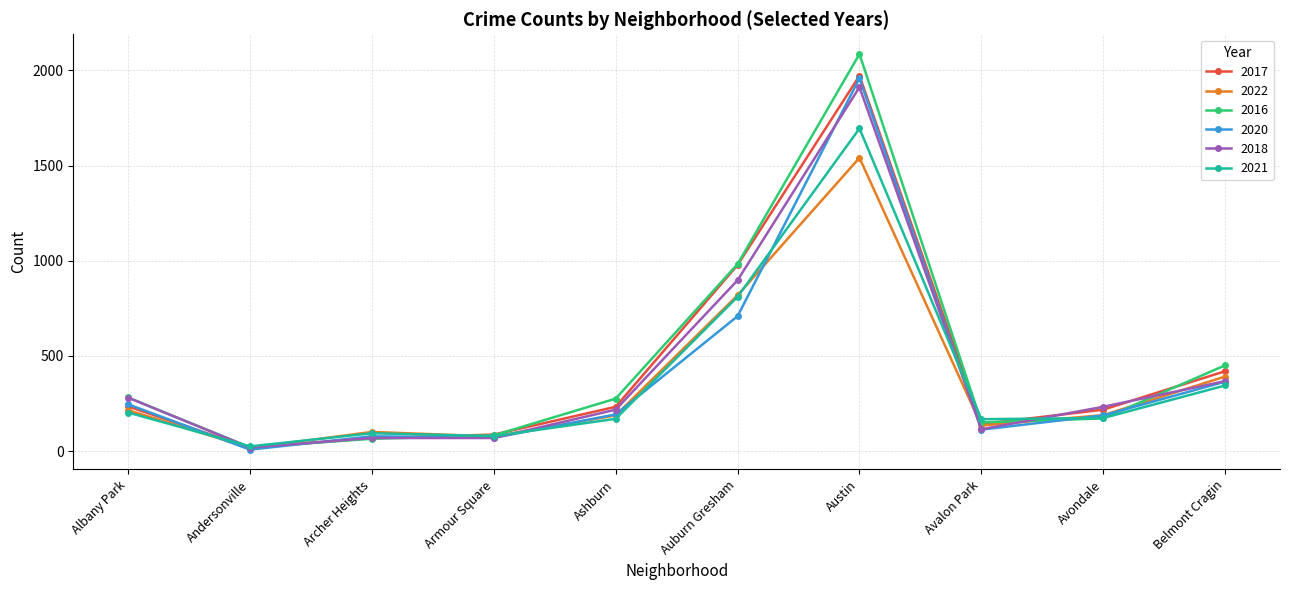

True or false: 2018 has more than 2 interior local peaks.

False